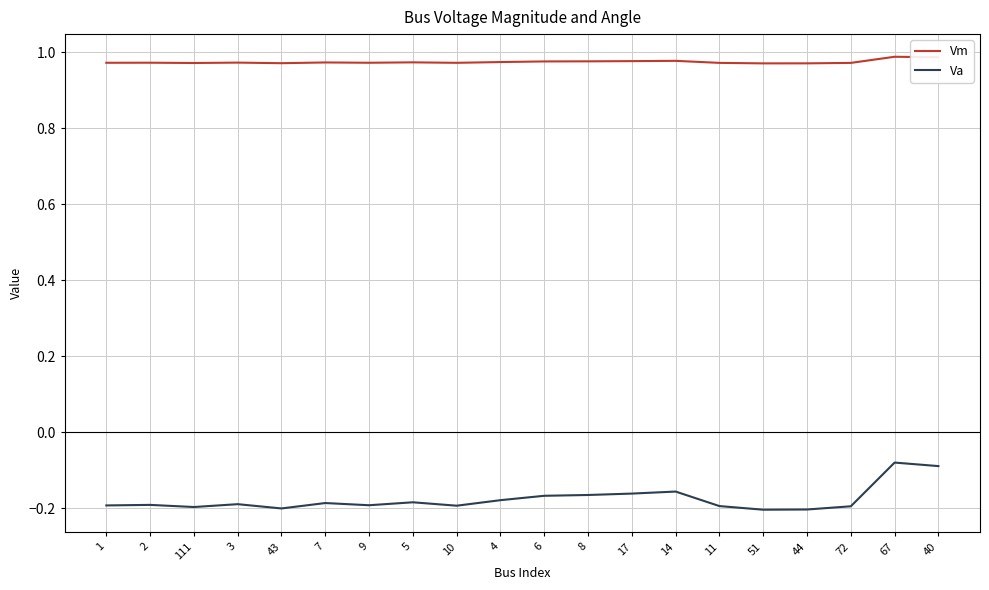

Rank the series by their average value, from highest to lowest.

Vm, Va